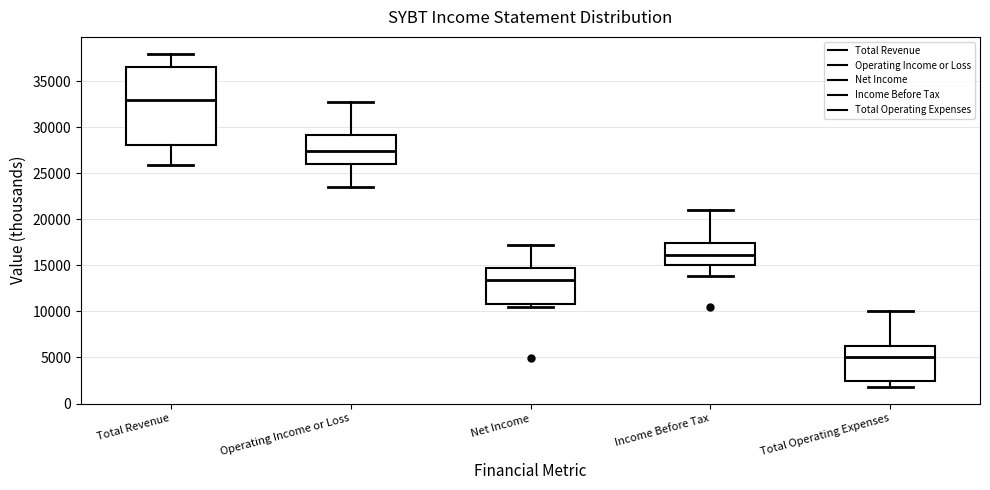

Reading left to right, read every box against the y-axis: the position of its median line, the range the box covers, and the ends of its whiskers. The values are not printed on the chart, so give them approximately, as read against the axis.

Total Revenue: median 33000, box 28000 to 36500, whiskers 26000 to 38000
Operating Income or Loss: median 27500, box 26000 to 29000, whiskers 23500 to 32500
Net Income: median 13500, box 11000 to 14500, whiskers 10500 to 17000
Income Before Tax: median 16000, box 15000 to 17500, whiskers 14000 to 21000
Total Operating Expenses: median 5000, box 2500 to 6000, whiskers 2000 to 10000